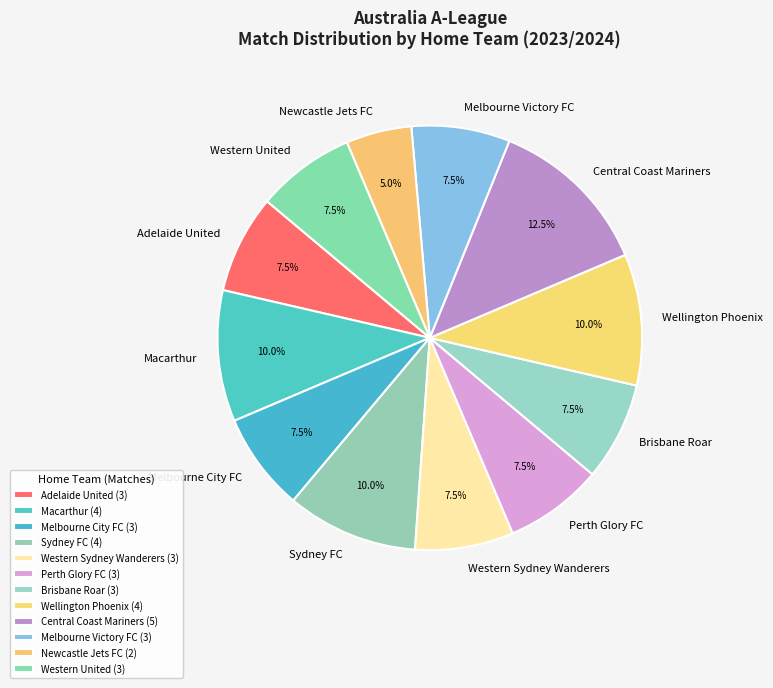

Combined, what portion of the pie is Melbourne Victory FC and Melbourne City FC?

15.0%